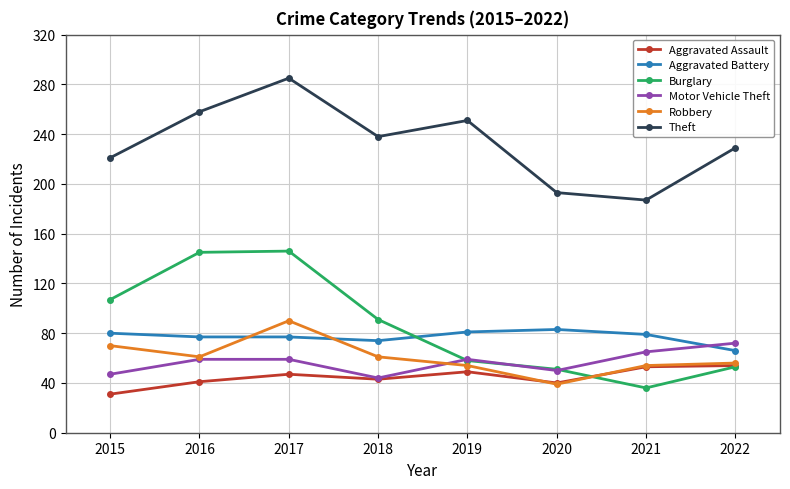

Which label corresponds to the largest value in the chart?

2017